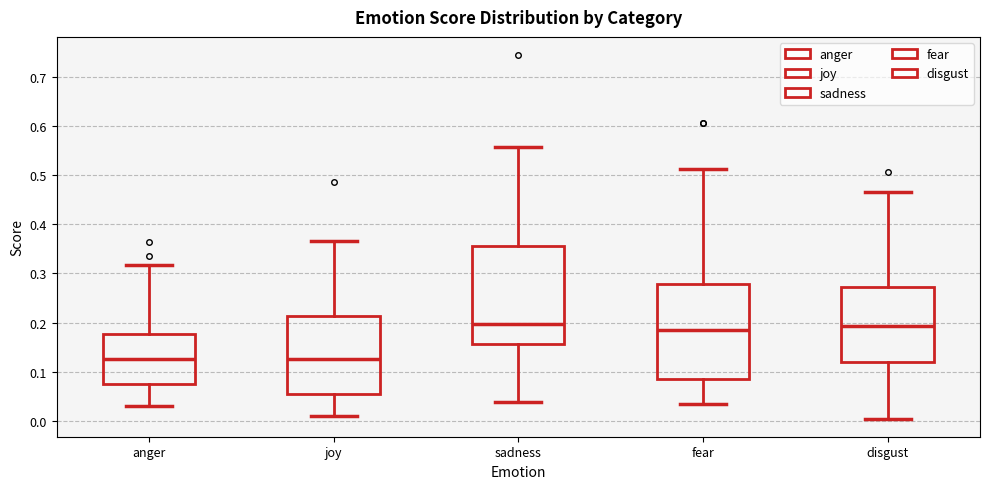

Reading left to right, transcribe this box plot: for each box, give where its median line is, the range the box spans, and where its two whiskers end, as read against the y-axis. The values are not printed on the chart, so give them approximately, as read against the axis.

anger: median 0.13, box 0.08 to 0.18, whiskers 0.03 to 0.32
joy: median 0.13, box 0.05 to 0.21, whiskers 0.01 to 0.37
sadness: median 0.20, box 0.16 to 0.36, whiskers 0.04 to 0.56
fear: median 0.19, box 0.08 to 0.28, whiskers 0.03 to 0.51
disgust: median 0.19, box 0.12 to 0.27, whiskers 0.00 to 0.47